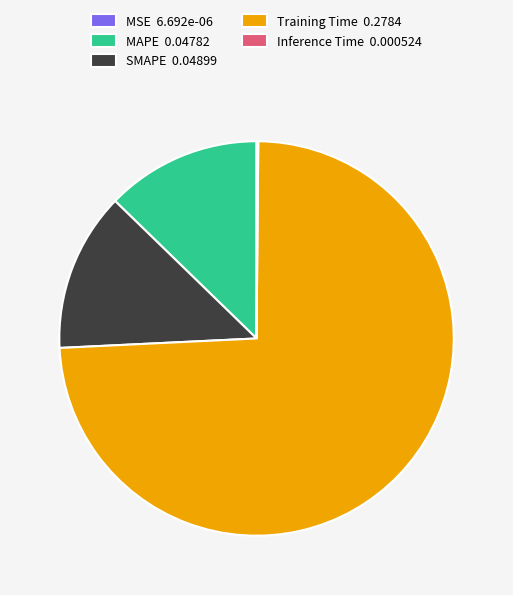

Which slice represents more than half of the pie?

Training Time